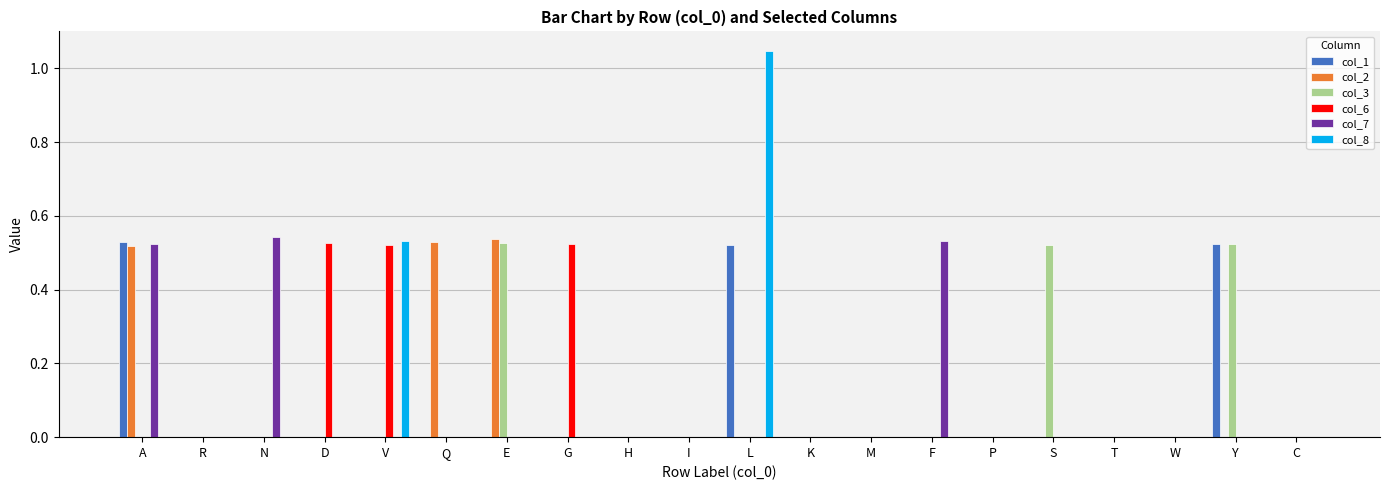

At which category does the chart reach its peak across all series?

L